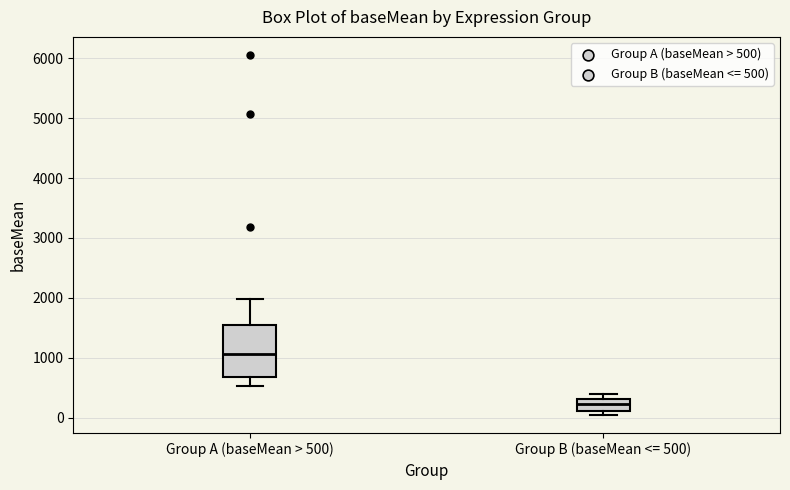

Which box is the tallest, from its lower edge to its upper edge?

Group A (baseMean > 500)